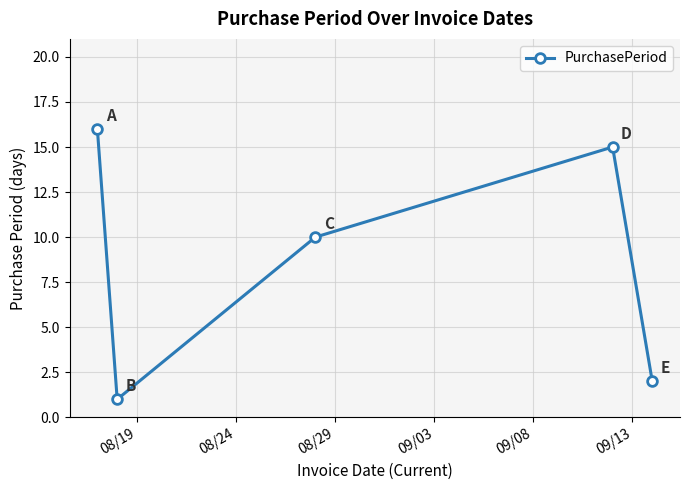

What is the difference between the maximum and minimum values?

15